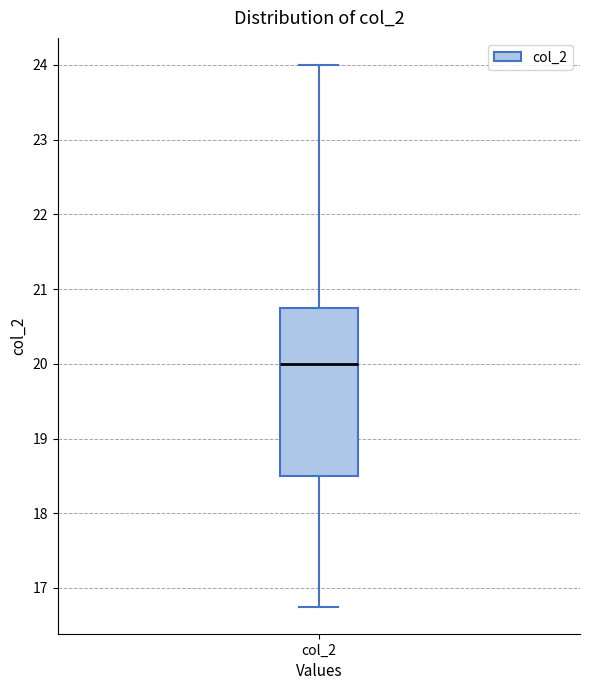

Transcribe this box plot: give where the median line is, the range the box spans, and where the two whiskers end, as read against the y-axis. The values are not printed on the chart, so give them approximately, as read against the axis.

median 20.0, box 18.5 to 20.8, whiskers 16.8 to 24.0